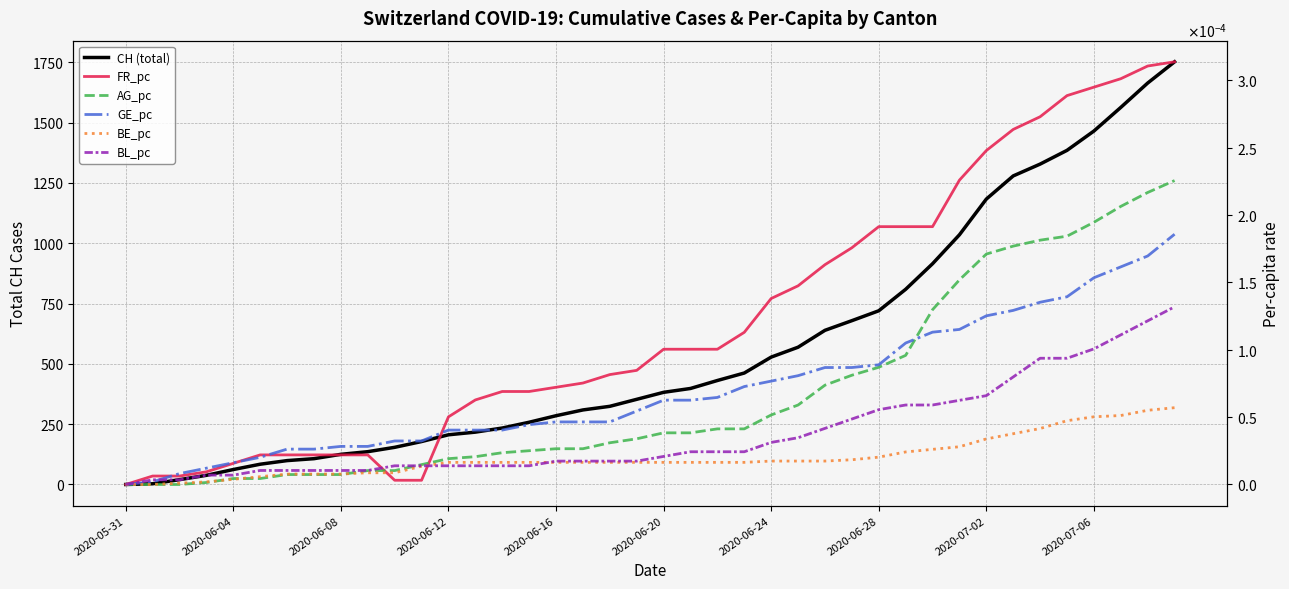

Which series has the widest spread of values?

CH (total)